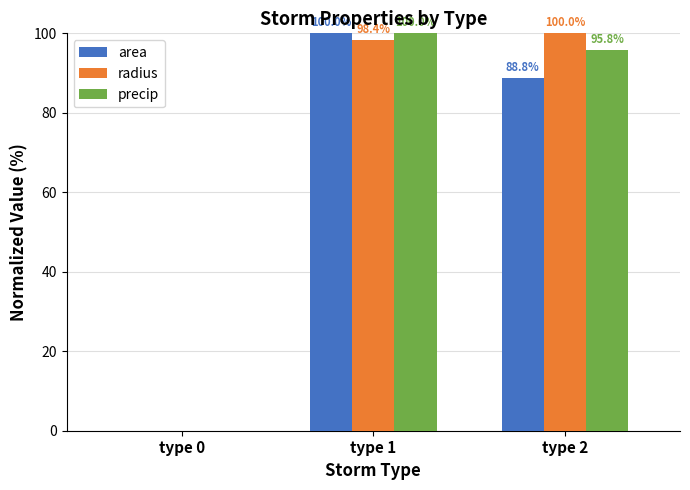

Is the value of precip at type 2 greater than the value of area at type 2?

Yes